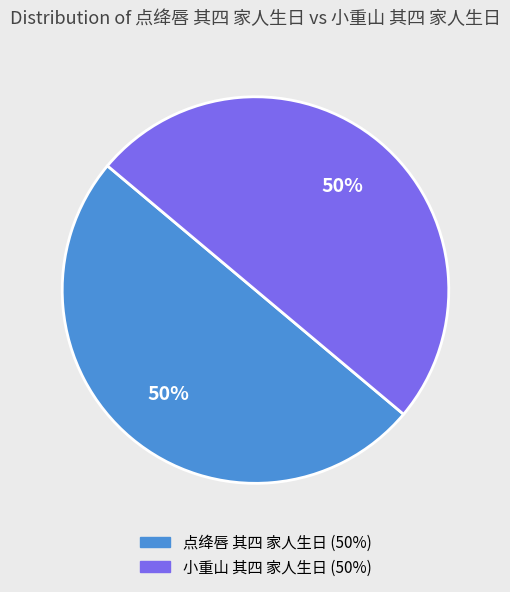

To the nearest percent, what percentage of the pie is 点绛唇 其四 家人生日?

50%